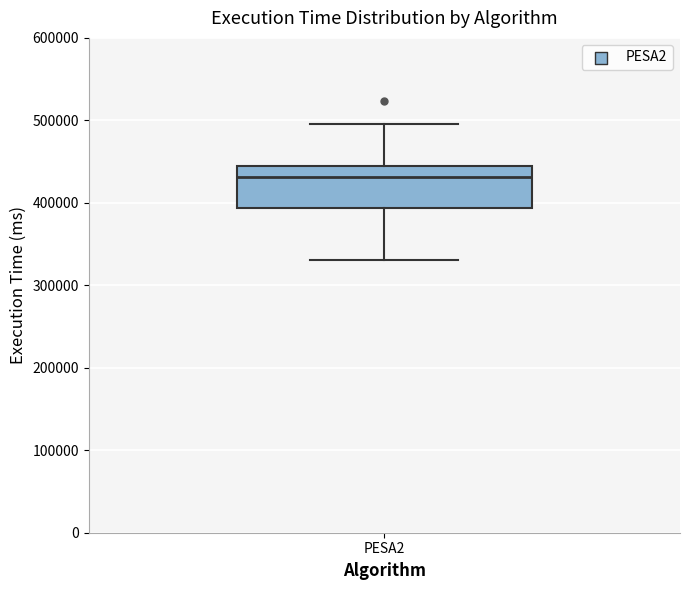

Where is the upper edge of the box for PESA2 on the y-axis? The values are not printed on the chart, so give them approximately, as read against the axis.

440000